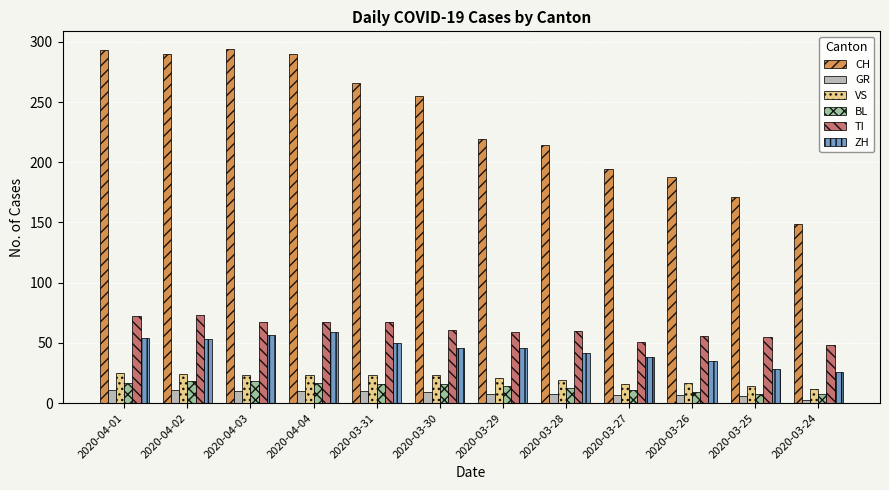

Is it true that ZH equals 38 at 2020-03-27?

True